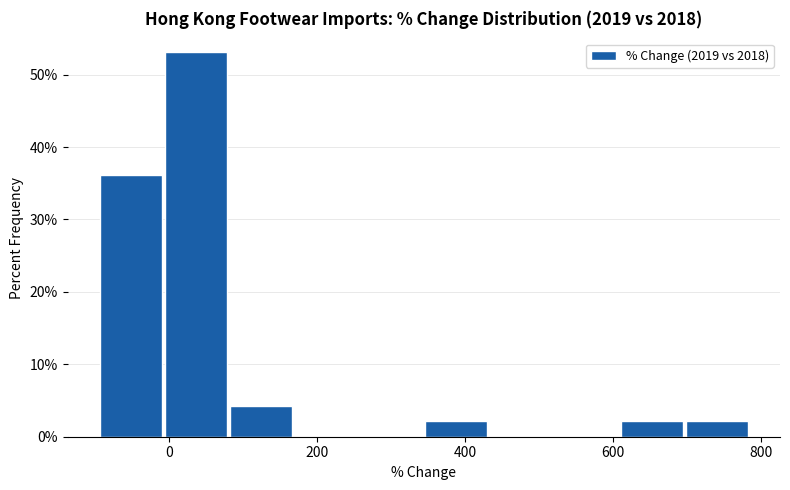

Which range on the x-axis has the tallest bar?

0 to 80